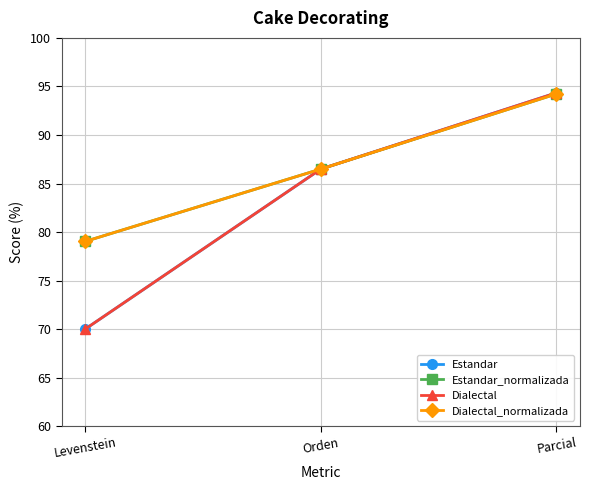

Is this an area chart (filled region under the line)?

No